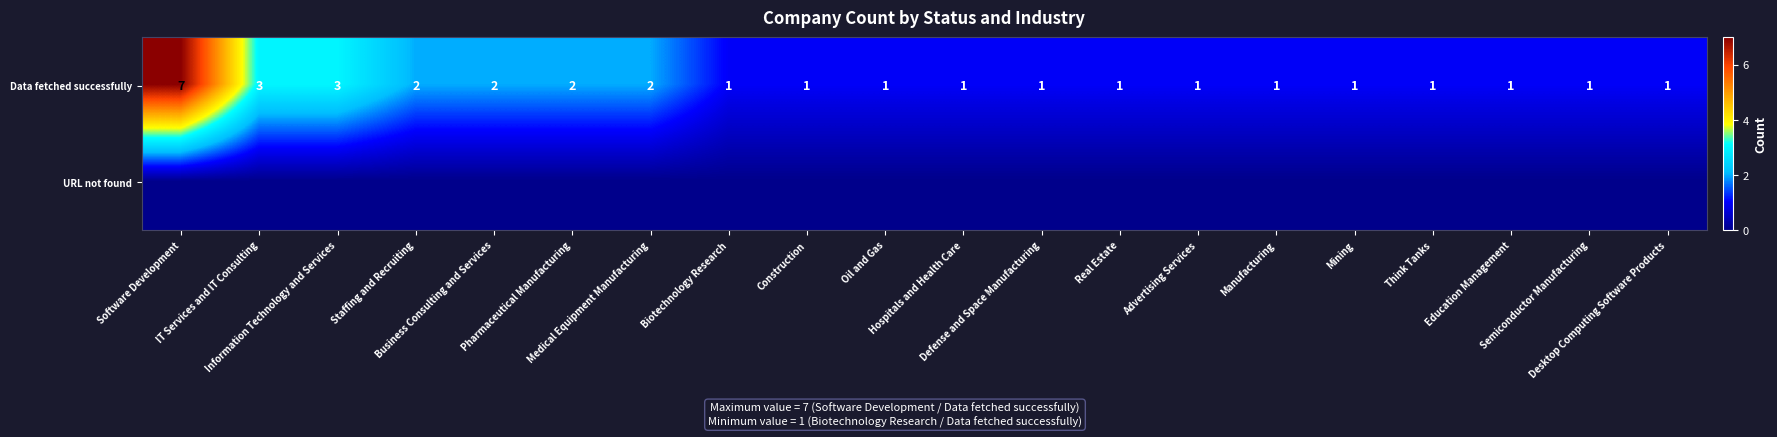

Count the Data fetched successfully values in the range 1 to 2.

17